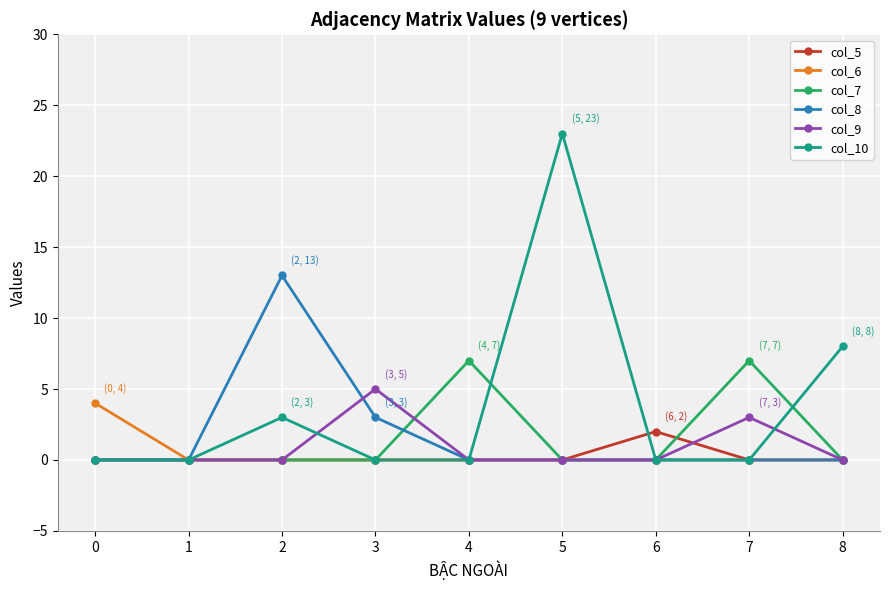

Which series has the largest range (max minus min)?

col_10